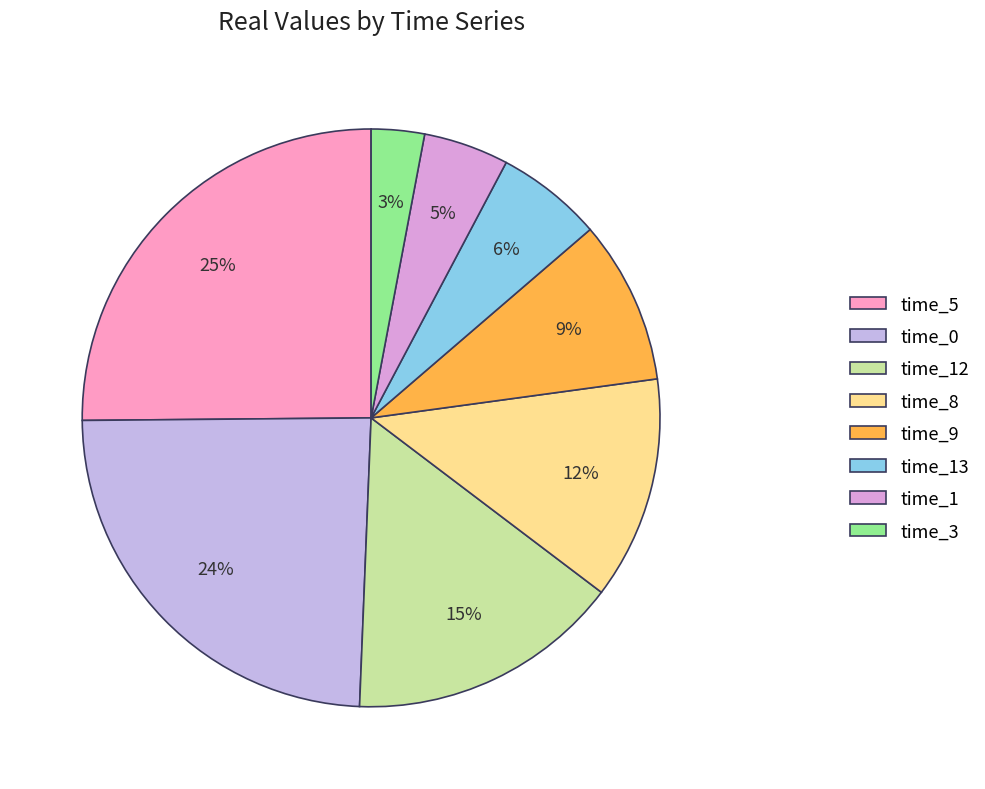

Which slice is the largest?

time_5